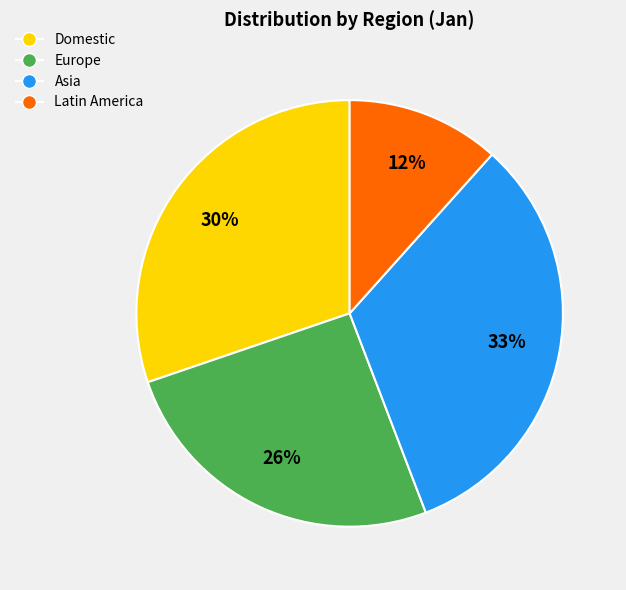

Is it true that Asia is 33% of the pie?

True